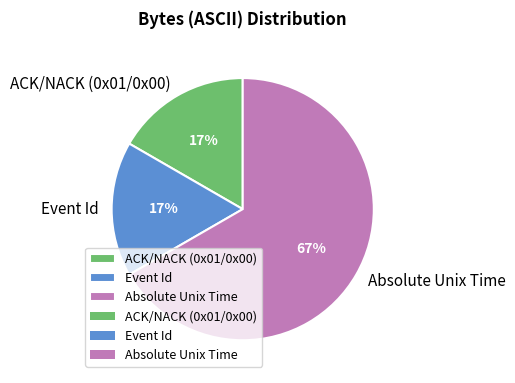

What is the ratio of the value at ACK/NACK (0x01/0x00) to the value at Event Id?

1.0